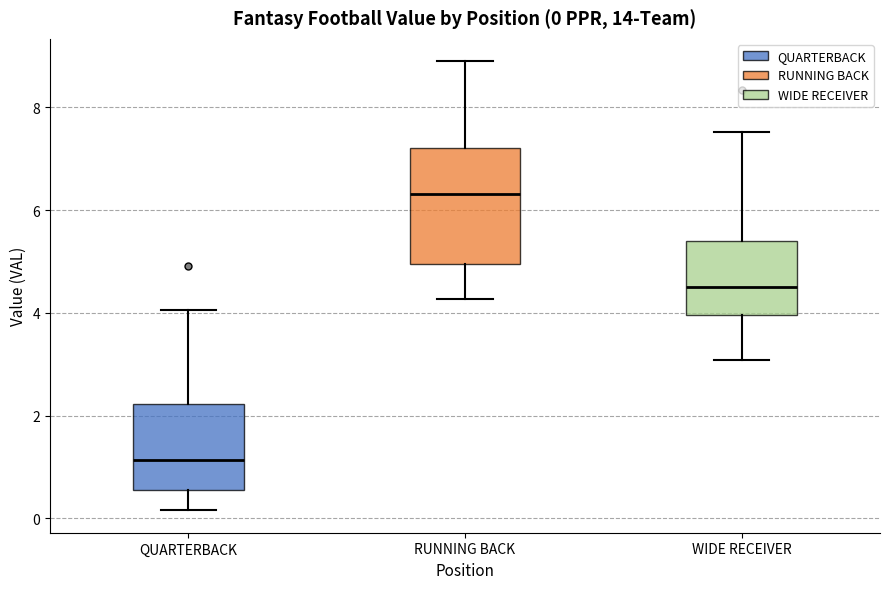

Comparing the boxes themselves (not the whiskers), which one is the tallest?

RUNNING BACK